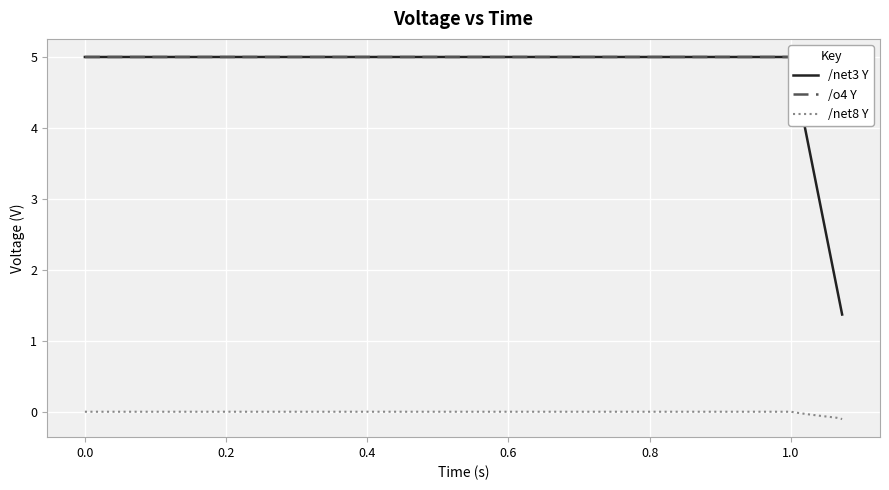

Is the value of /net8 Y at 31 greater than the value of /o4 Y at 37?

No